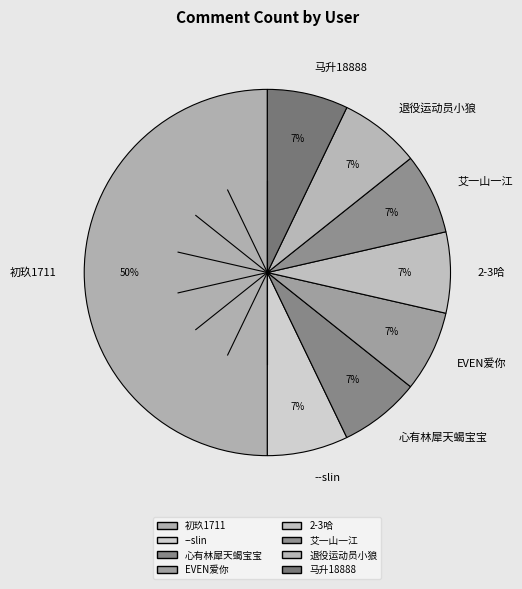

How many segments does this pie chart have?

8